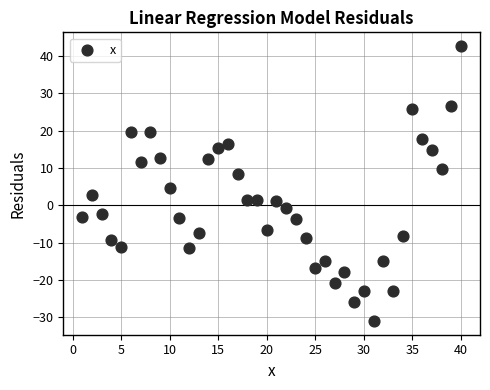

What is the range of X values (max minus min)?

39.0